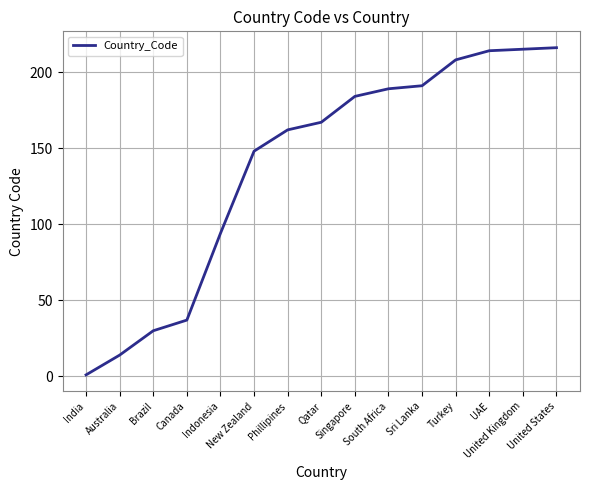

How many lines are shown in the chart?

1